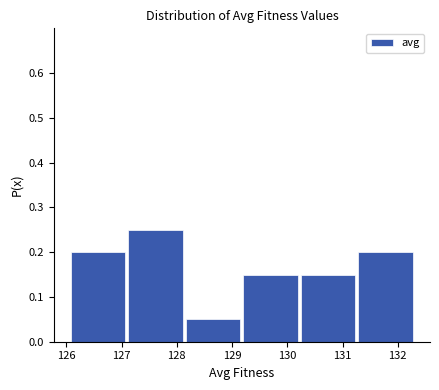

Reading left to right, transcribe this chart: for each bar, give the range it covers on the x-axis and its height. Neither the bar edges nor the heights are printed on the chart, so give them approximately, as read against the axes.

126.1 to 127.1: 0.20
127.1 to 128.1: 0.25
128.1 to 129.2: 0.05
129.2 to 130.2: 0.15
130.2 to 131.3: 0.15
131.3 to 132.3: 0.20